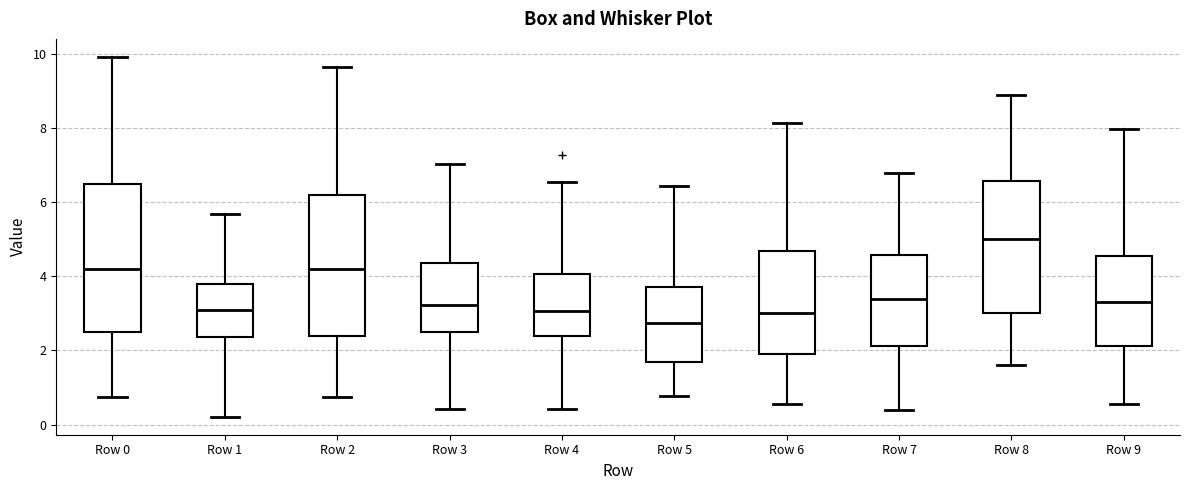

Reading left to right, transcribe this box plot: for each box, give where its median line is, the range the box spans, and where its two whiskers end, as read against the y-axis. The values are not printed on the chart, so give them approximately, as read against the axis.

Row 0: median 4.2, box 2.4 to 6.4, whiskers 0.8 to 10.0
Row 1: median 3.0, box 2.4 to 3.8, whiskers 0.2 to 5.6
Row 2: median 4.2, box 2.4 to 6.2, whiskers 0.8 to 9.6
Row 3: median 3.2, box 2.4 to 4.4, whiskers 0.4 to 7.0
Row 4: median 3.0, box 2.4 to 4.0, whiskers 0.4 to 6.6
Row 5: median 2.8, box 1.8 to 3.8, whiskers 0.8 to 6.4
Row 6: median 3.0, box 2.0 to 4.6, whiskers 0.6 to 8.2
Row 7: median 3.4, box 2.2 to 4.6, whiskers 0.4 to 6.8
Row 8: median 5.0, box 3.0 to 6.6, whiskers 1.6 to 8.8
Row 9: median 3.4, box 2.2 to 4.6, whiskers 0.6 to 8.0